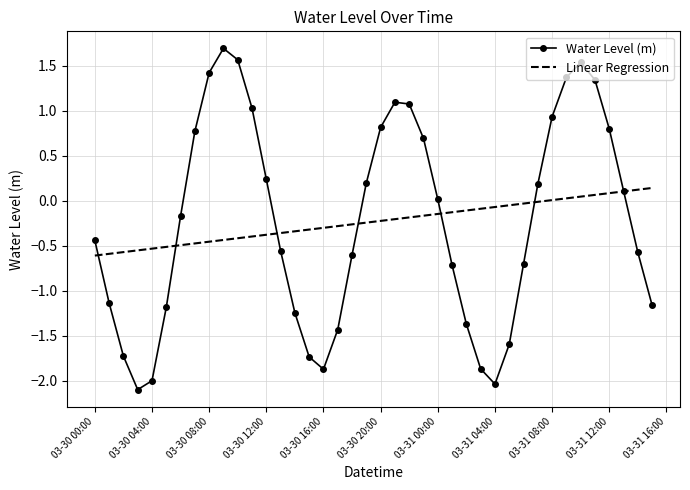

List the series in order of their peak value, lowest first.

Linear Regression, Water Level (m)